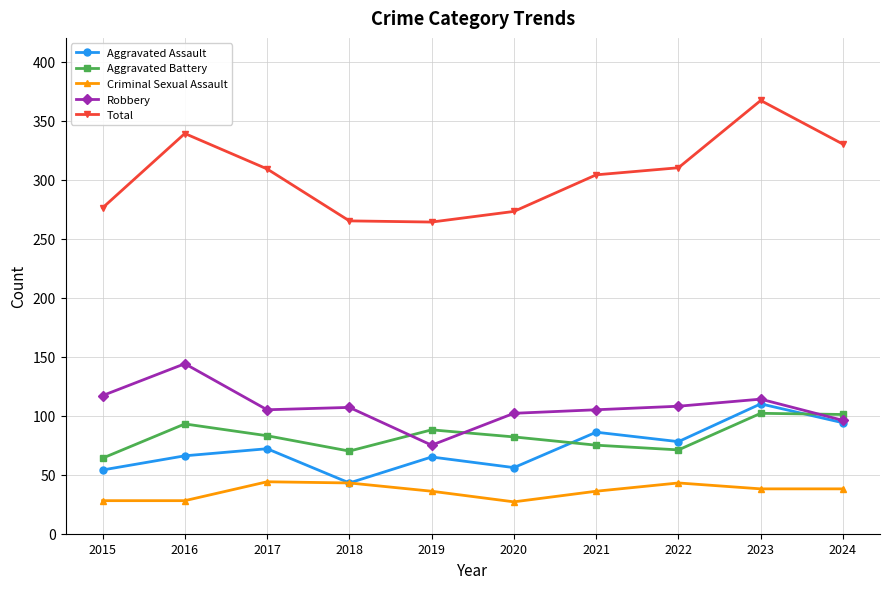

At which category is the sum across all series the highest?

2023